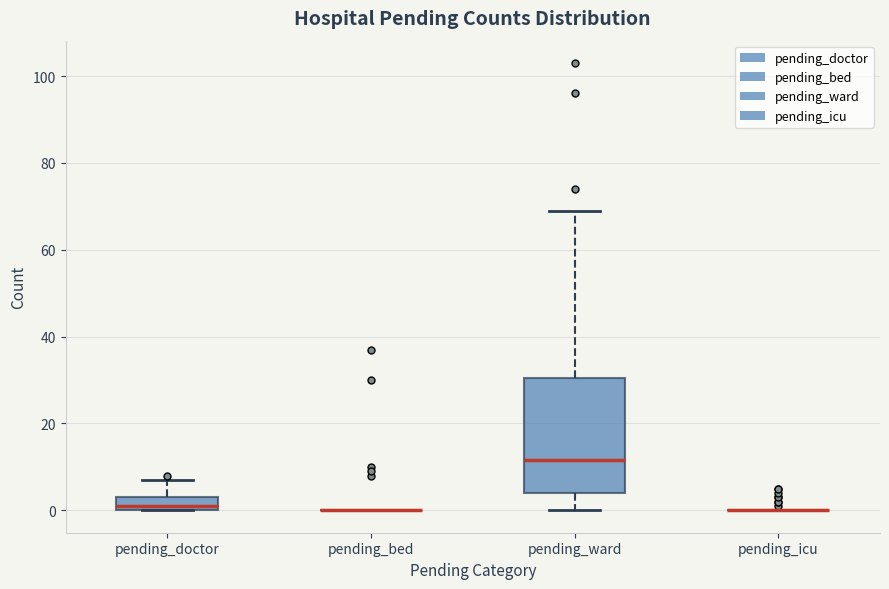

Reading left to right, transcribe this box plot: for each box, give where its median line is, the range the box spans, and where its two whiskers end, as read against the y-axis. The values are not printed on the chart, so give them approximately, as read against the axis.

pending_doctor: median 2, box 0 to 4, whiskers 0 to 8
pending_bed: box collapsed to a line at 0, whiskers 0 to 0
pending_ward: median 12, box 4 to 30, whiskers 0 to 70
pending_icu: box collapsed to a line at 0, whiskers 0 to 0